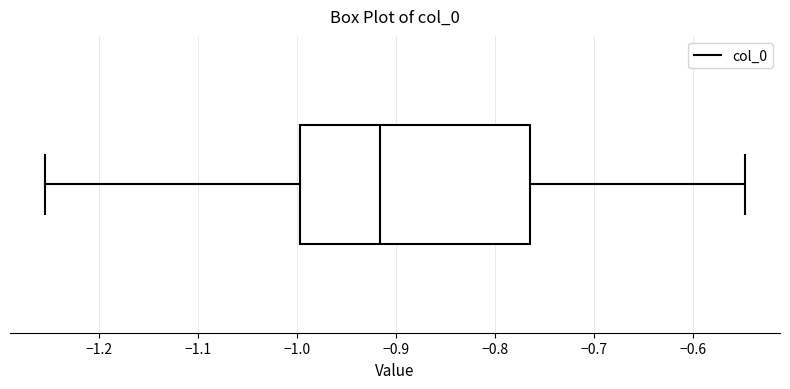

Read this box plot against the x-axis: the position of the median line, the range covered by the box, and the ends of both whiskers. The values are not printed on the chart, so give them approximately, as read against the axis.

median -0.92, box -1.00 to -0.76, whiskers -1.25 to -0.55